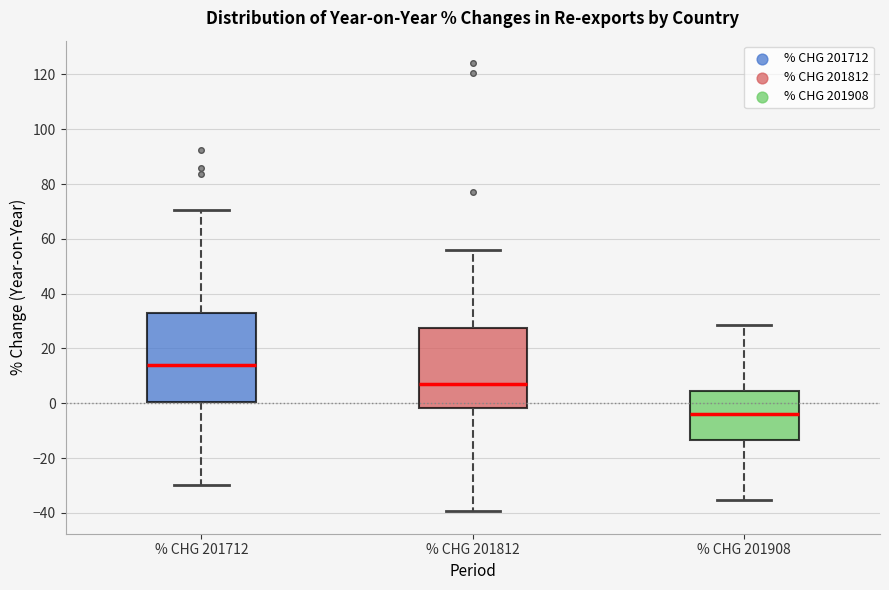

Where does the median line of the box for % CHG 201712 sit on the y-axis? The values are not printed on the chart, so give them approximately, as read against the axis.

14